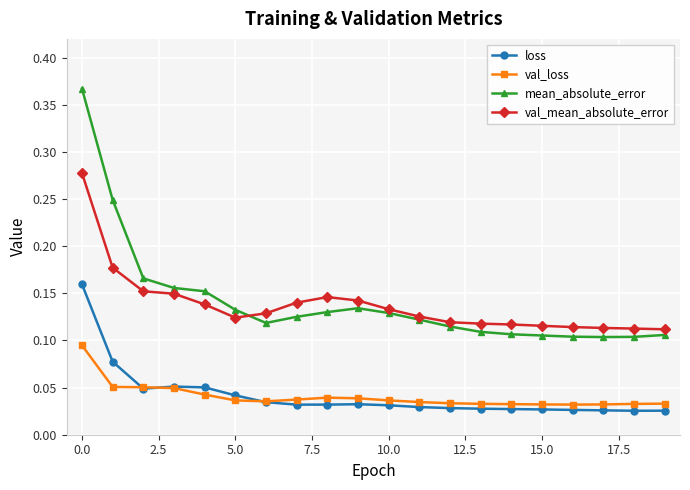

Which series has the widest spread of values?

mean_absolute_error